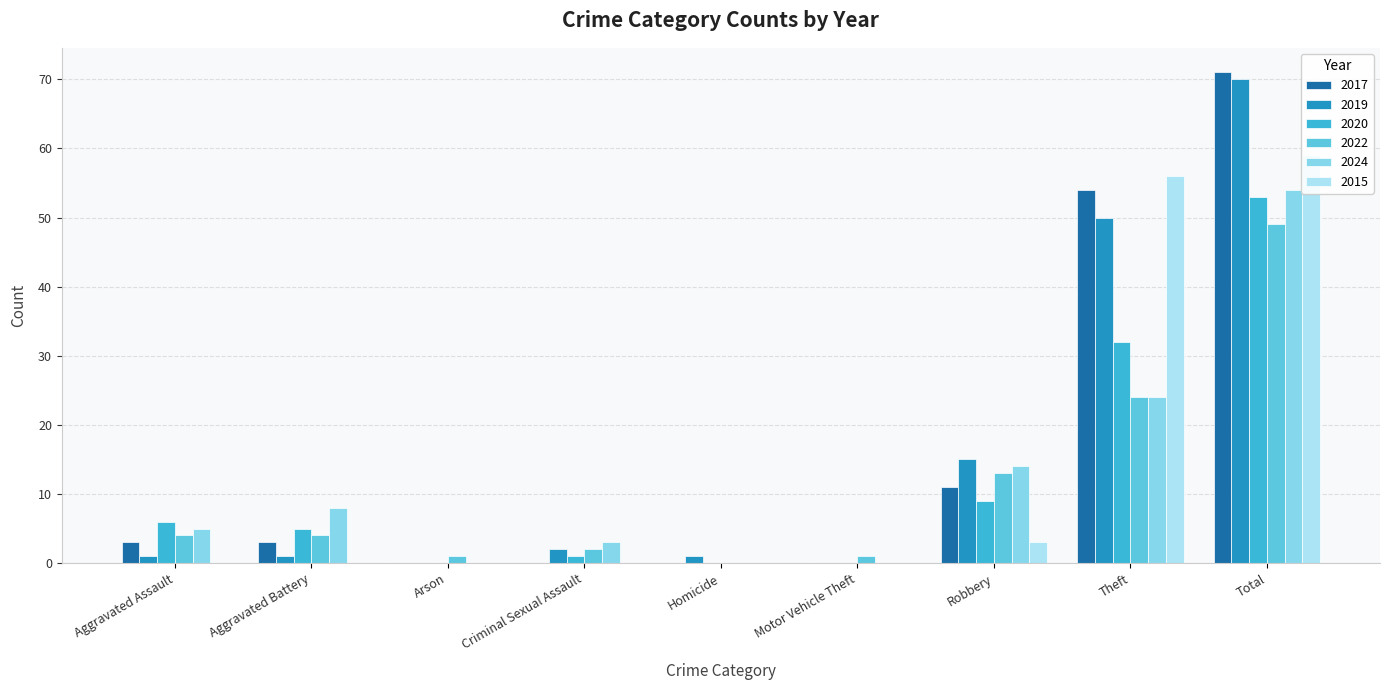

Reading left to right, what are all the values shown in this chart?

2017: 3	3	0	0	0	0	11	54	71
2019: 1	1	0	2	1	0	15	50	70
2020: 6	5	0	1	0	0	9	32	53
2022: 4	4	1	2	0	1	13	24	49
2024: 5	8	0	3	0	0	14	24	54
2015: 0	0	0	0	0	0	3	56	59